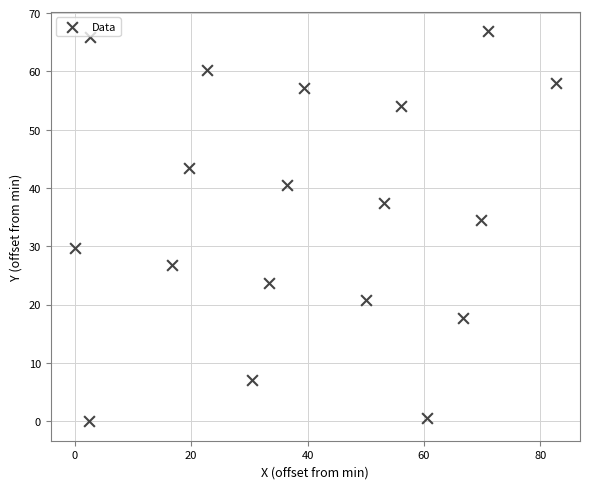

What is the range of Y values (max minus min)?

66.9